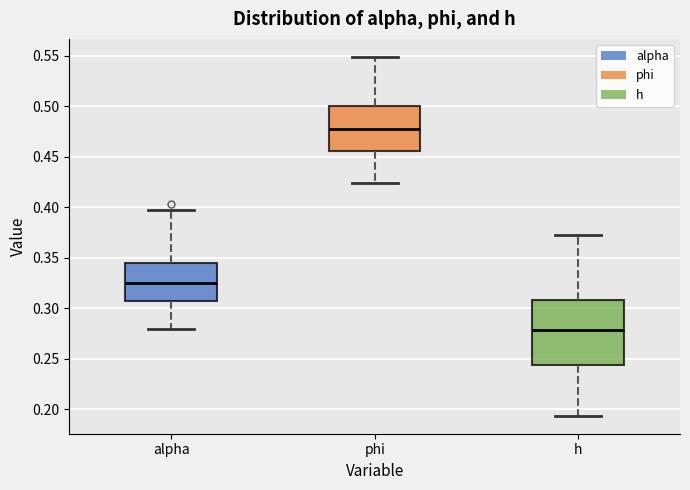

Comparing the boxes themselves (not the whiskers), which one is the tallest?

h